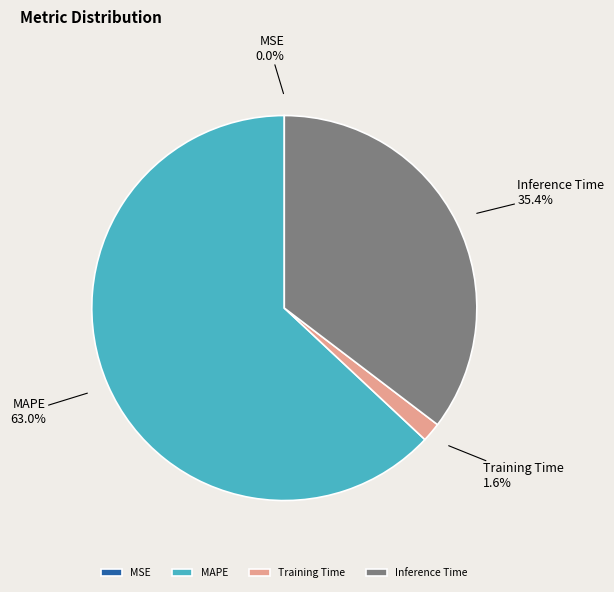

Is there a majority slice in this chart?

Yes